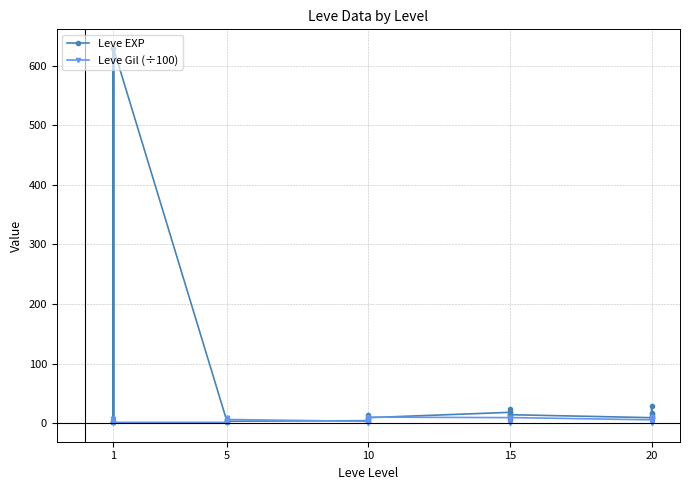

Count the number of categories in the chart.

30